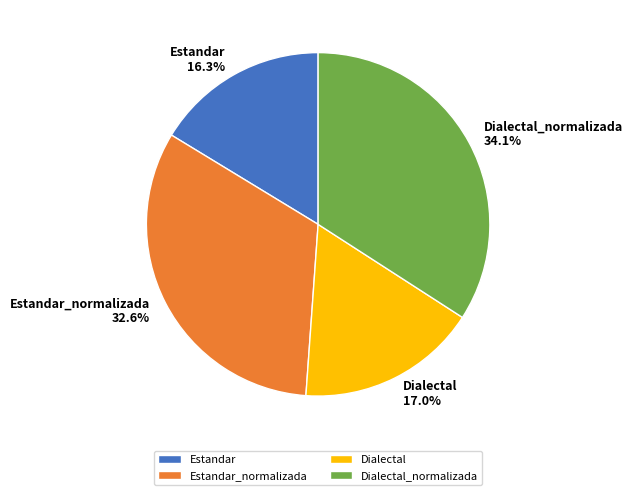

To the nearest percent, what portion does Estandar represent?

16%